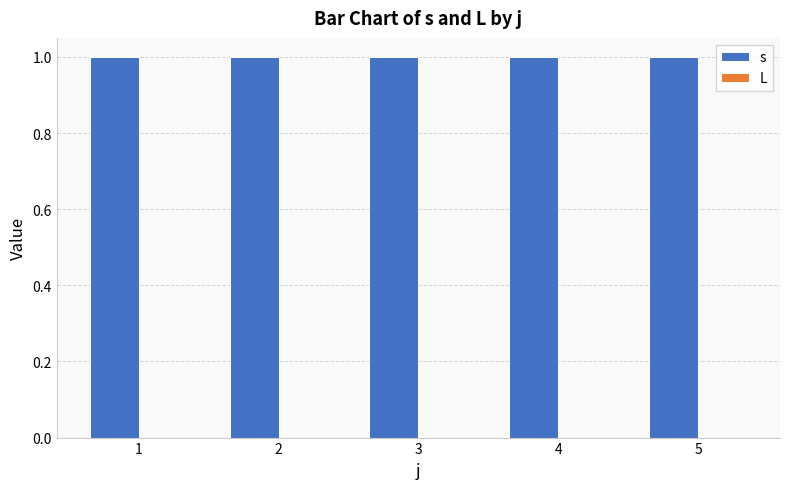

How many categories are shown in the chart?

5